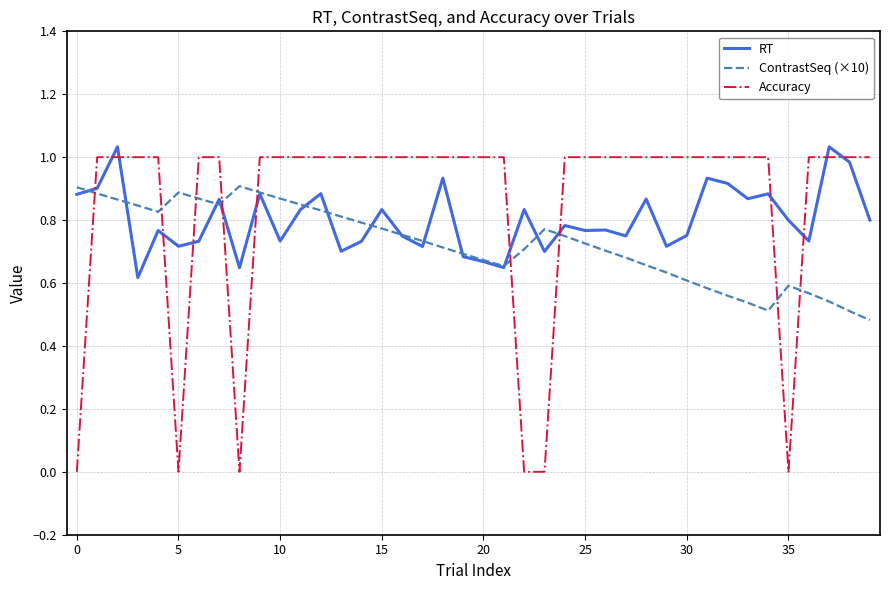

List the series in order of their peak value, highest first.

RT, Accuracy, ContrastSeq (×10)